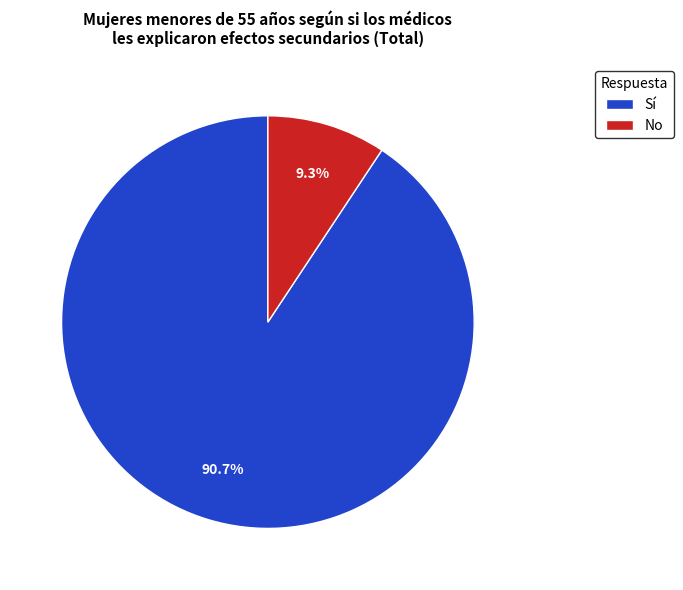

Do No and Sí together represent more than half of the pie?

Yes